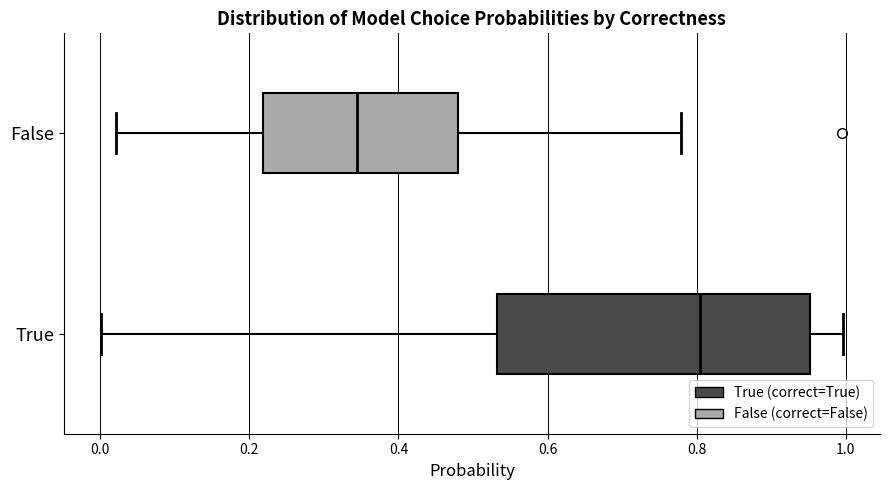

Which box has the furthest to the left median line?

False